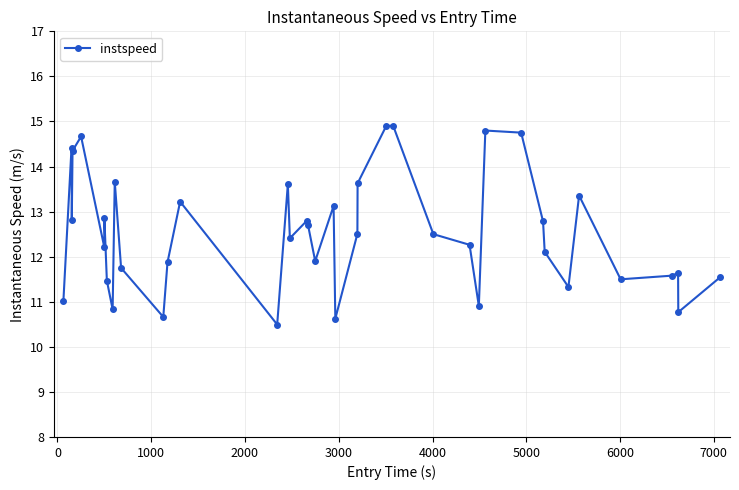

What is the minimum value shown in the chart?

10.5